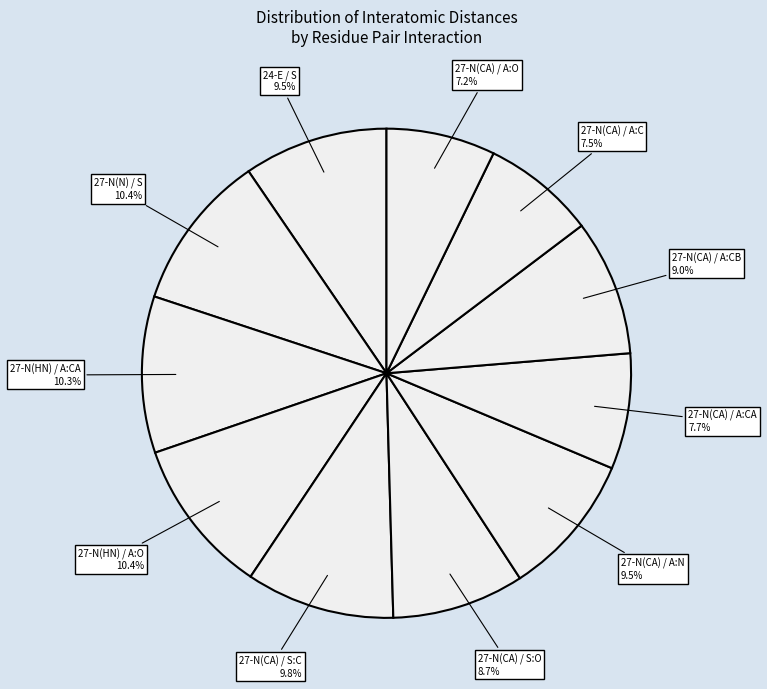

Rank the categories by value from highest to lowest.

27-N(N-S:O), 27-N(HN-A:O), 27-N(HN-A:CA), 27-N(CA-S:C), 24-E(O-S:O), 27-N(CA-A:N), 27-N(CA-A:CB), 27-N(CA-S:O), 27-N(CA-A:CA), 27-N(CA-A:C), 27-N(CA-A:O)